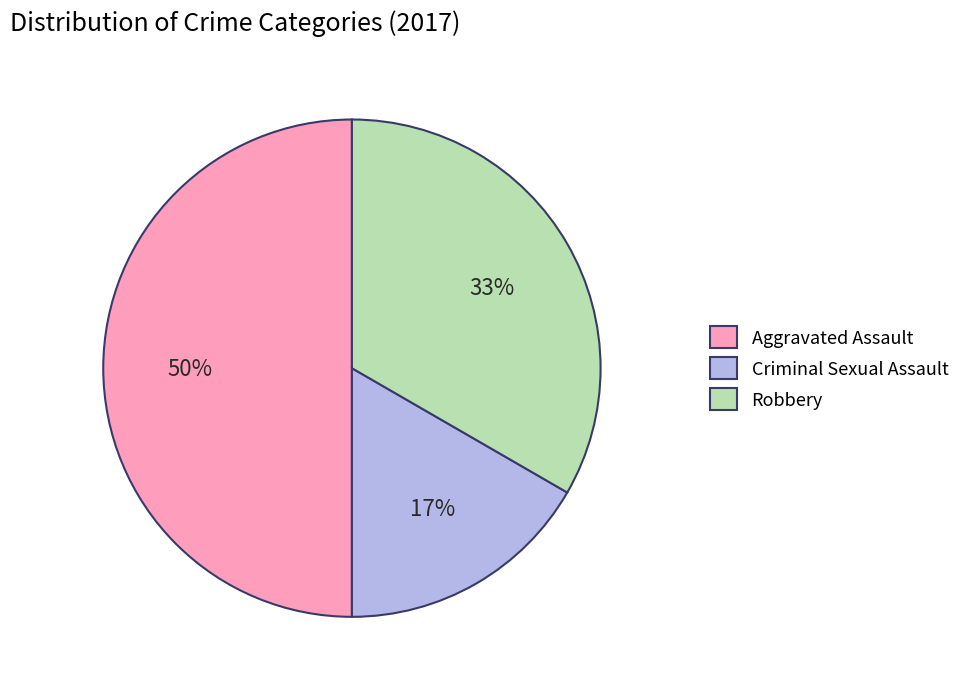

To the nearest percent, what is the combined percentage of Aggravated Assault and Robbery?

83%